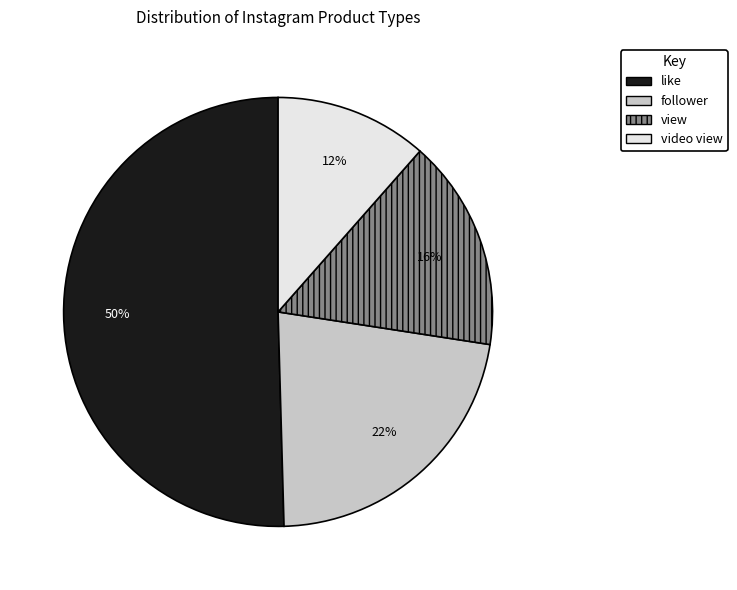

Is video view the majority of the pie?

No